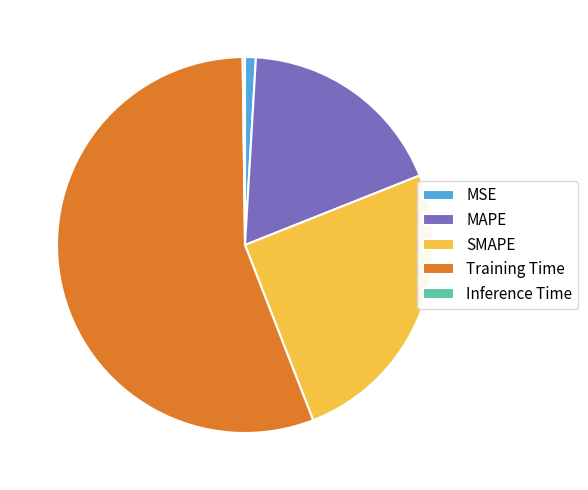

What is the largest slice in the pie chart?

Training Time